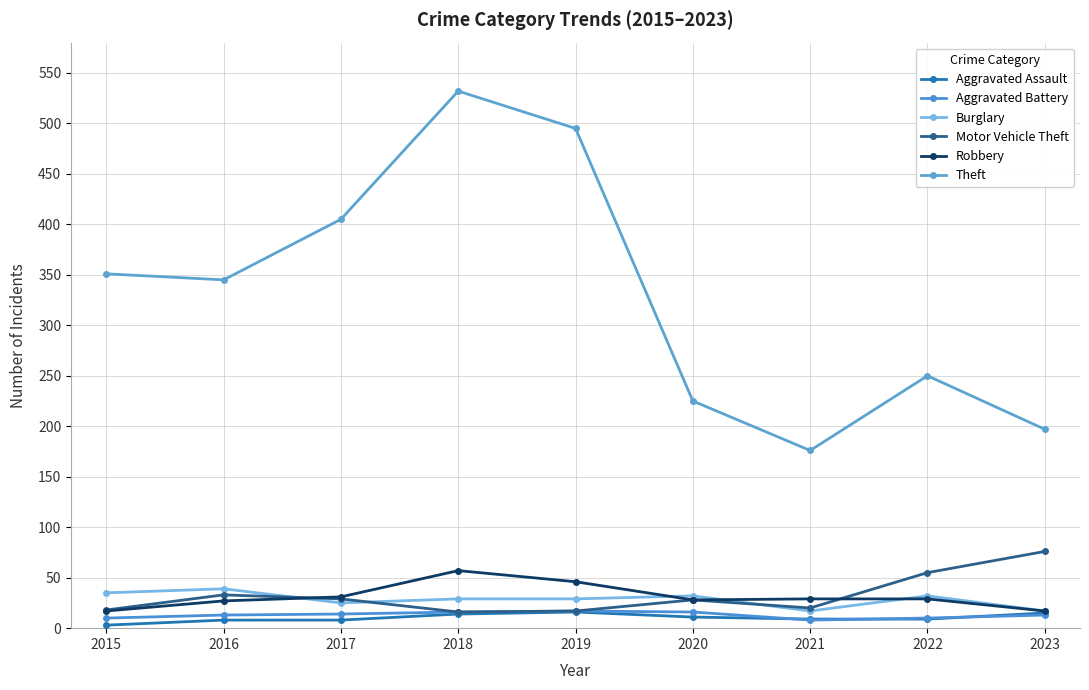

Which category has the highest value in the Robbery series?

2018